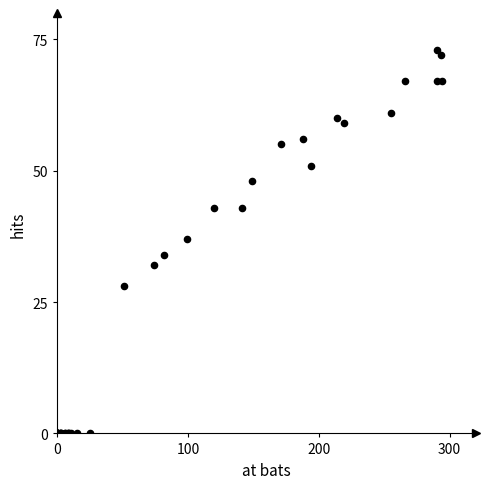

What Y value in the scatter plot is closest to 36?

37